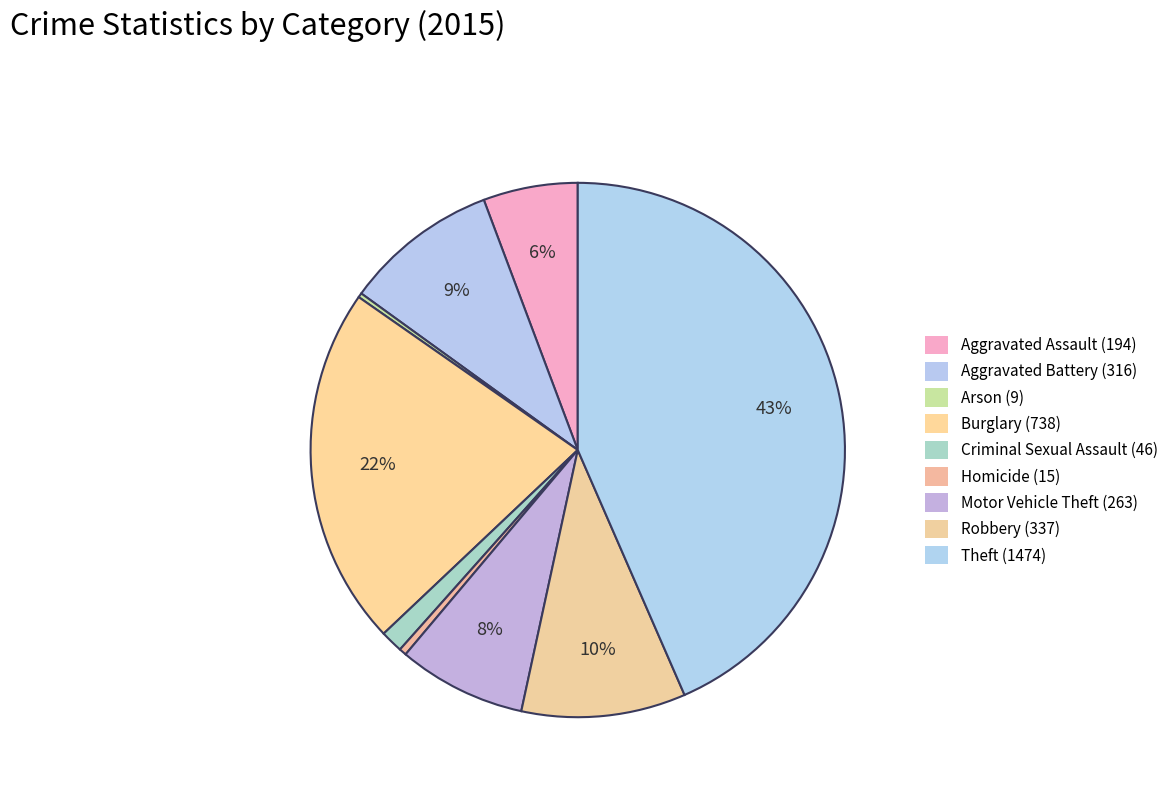

What portion of the pie excludes Homicide?

99.6%